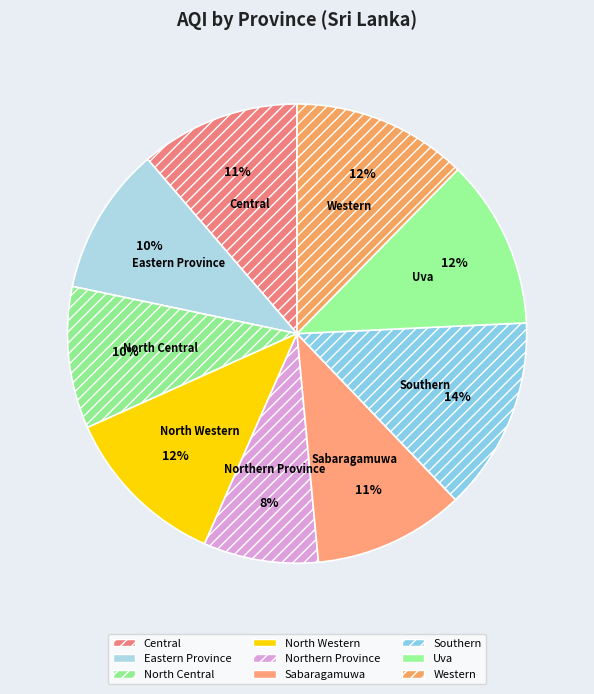

True or false: Central accounts for 1% of the total.

False